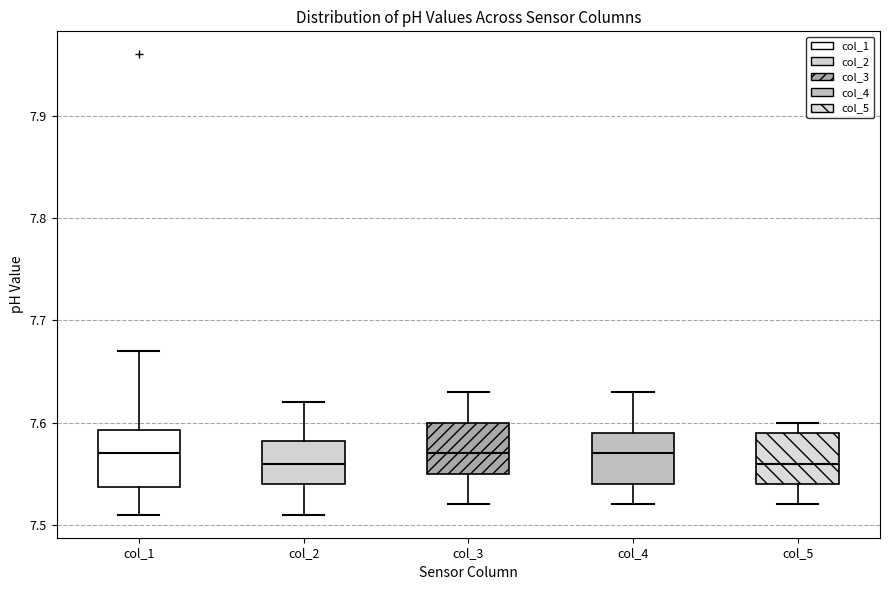

Reading left to right, read every box against the y-axis: the position of its median line, the range the box covers, and the ends of its whiskers. The values are not printed on the chart, so give them approximately, as read against the axis.

col_1: median 7.57, box 7.54 to 7.59, whiskers 7.51 to 7.67
col_2: median 7.56, box 7.54 to 7.58, whiskers 7.51 to 7.62
col_3: median 7.57, box 7.55 to 7.60, whiskers 7.52 to 7.63
col_4: median 7.57, box 7.54 to 7.59, whiskers 7.52 to 7.63
col_5: median 7.56, box 7.54 to 7.59, whiskers 7.52 to 7.60